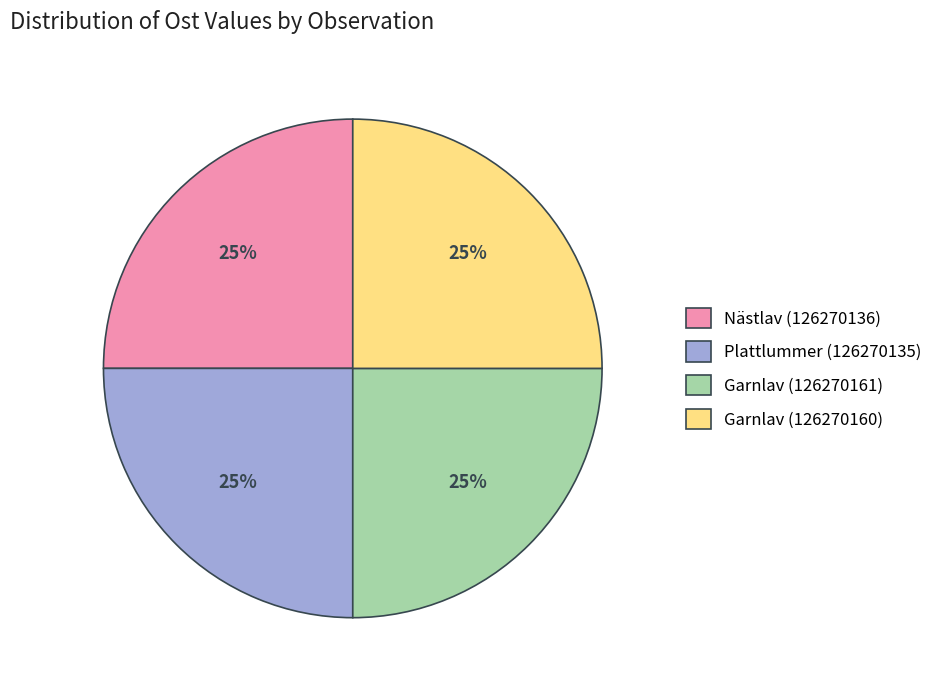

Does Nästlav (126270136) account for over 50% of the chart?

No